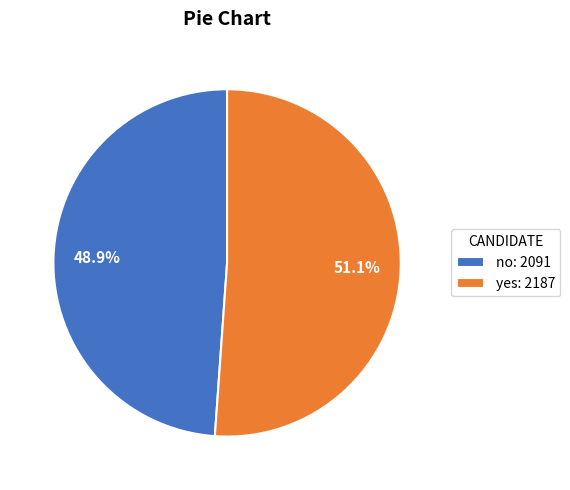

What is the majority slice?

yes